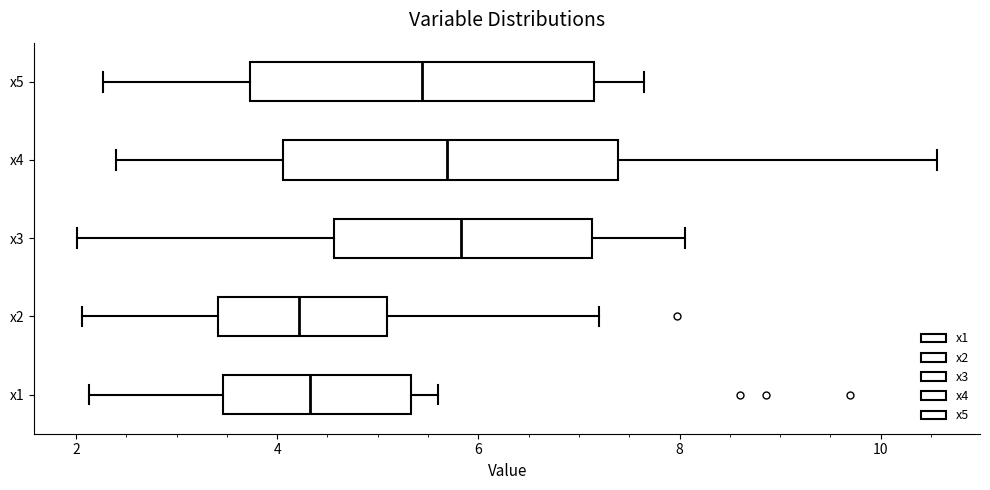

Where does the median line of the box for x2 sit on the x-axis? The values are not printed on the chart, so give them approximately, as read against the axis.

4.2